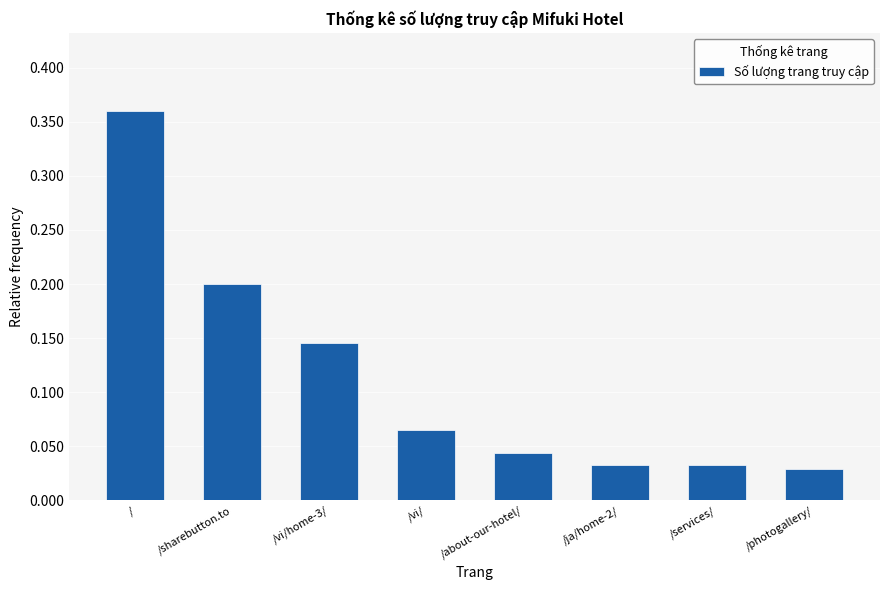

What is the label of the 4th bar from the left?

/vi/